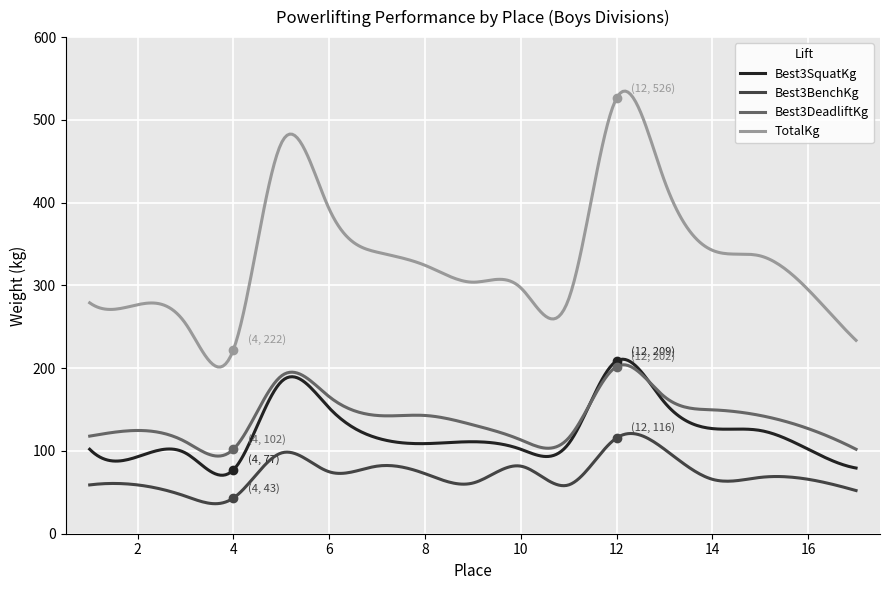

What is the smallest value displayed?

36.3